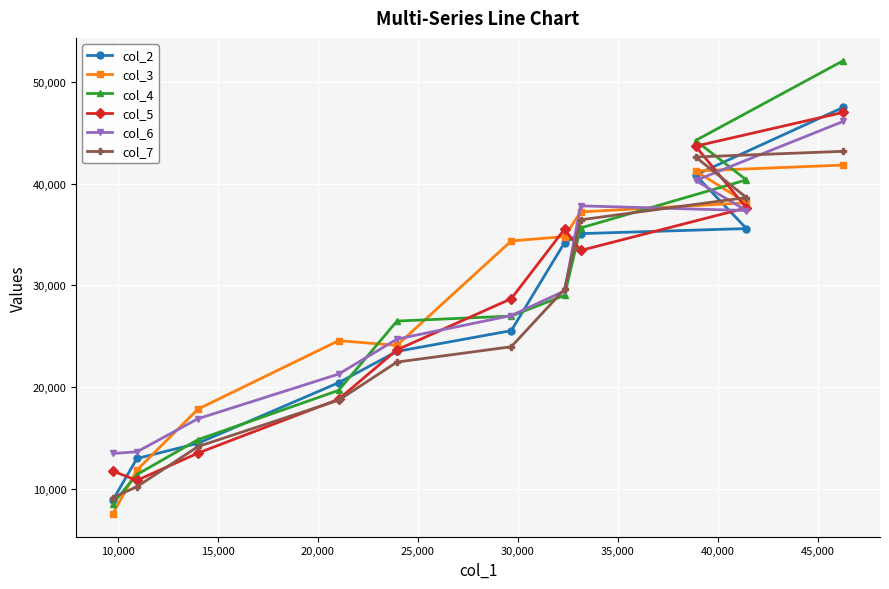

After their last crossing, which series has the higher values: col_4 or col_2?

col_4